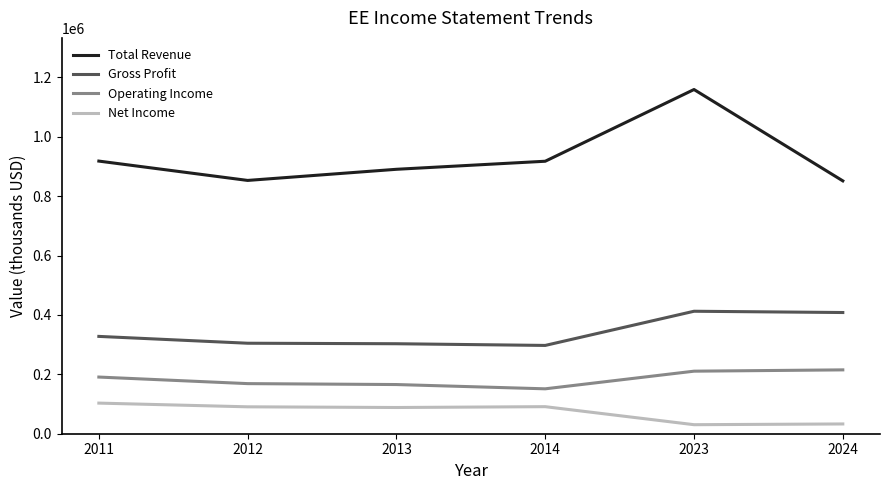

What is the average value of the Net Income series?

72733